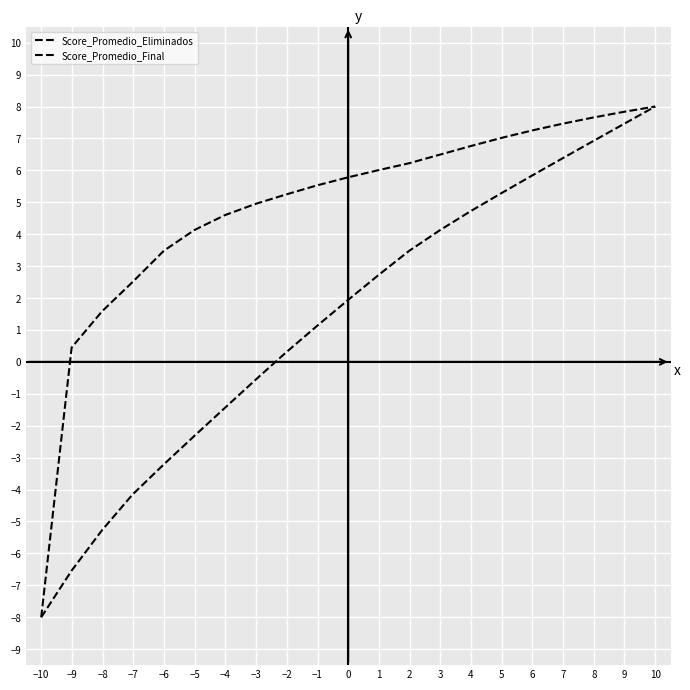

Which series has the widest spread of values?

Score_Promedio_Eliminados